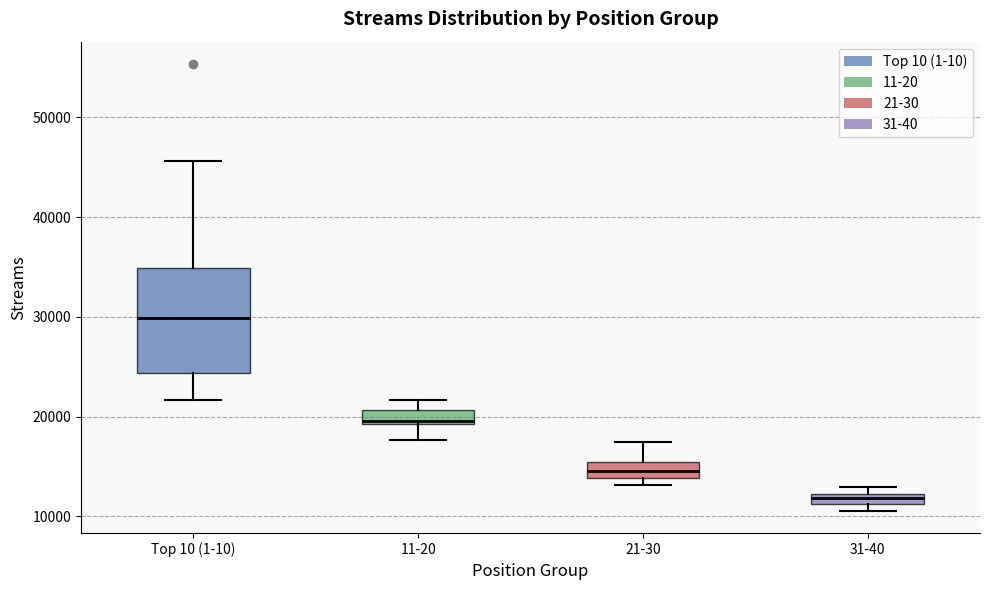

Which box is the tallest, from its lower edge to its upper edge?

Top 10 (1-10)